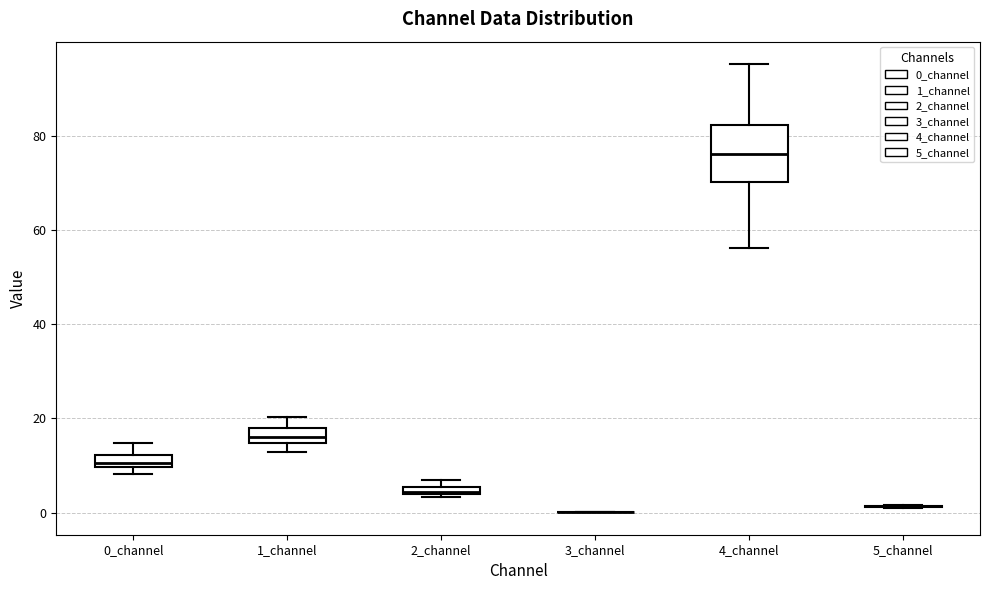

Comparing the boxes themselves (not the whiskers), which one is the tallest?

4_channel